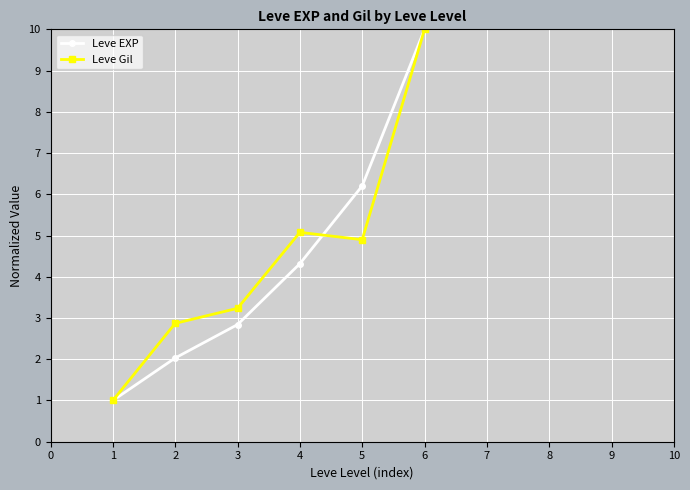

Does the chart have visible grid lines?

Yes